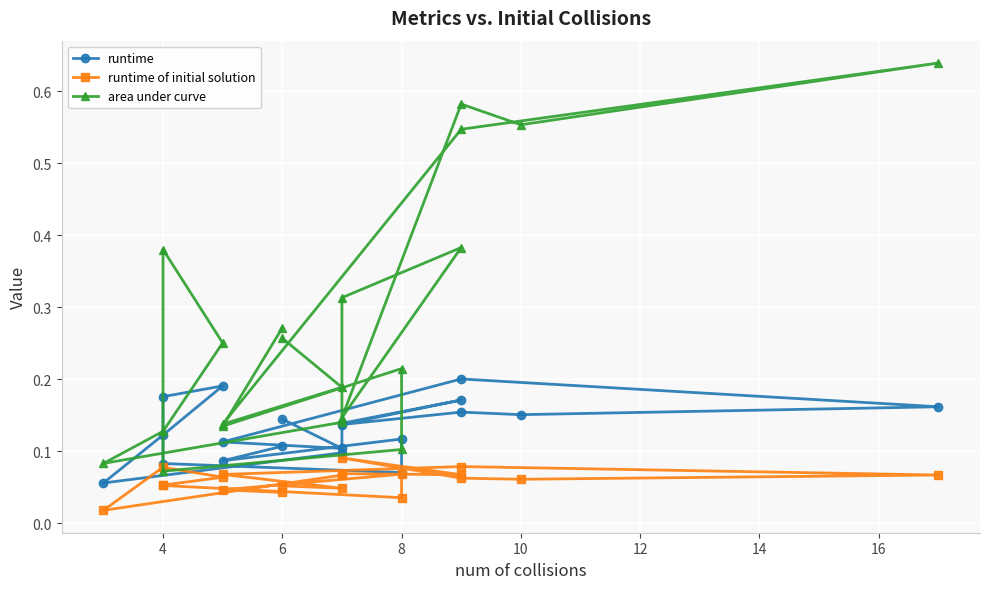

How many lines are shown in the chart?

3